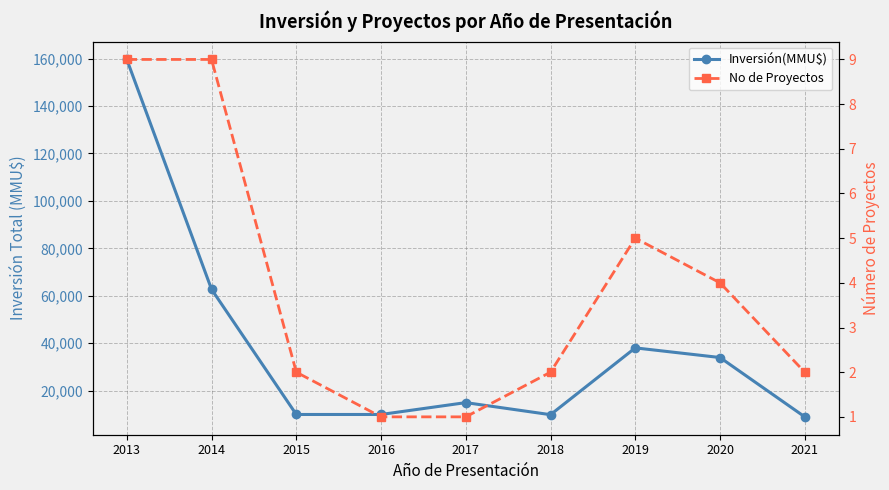

True or false: Inversión(MMU$) has a value of 16698 at 2020.

False